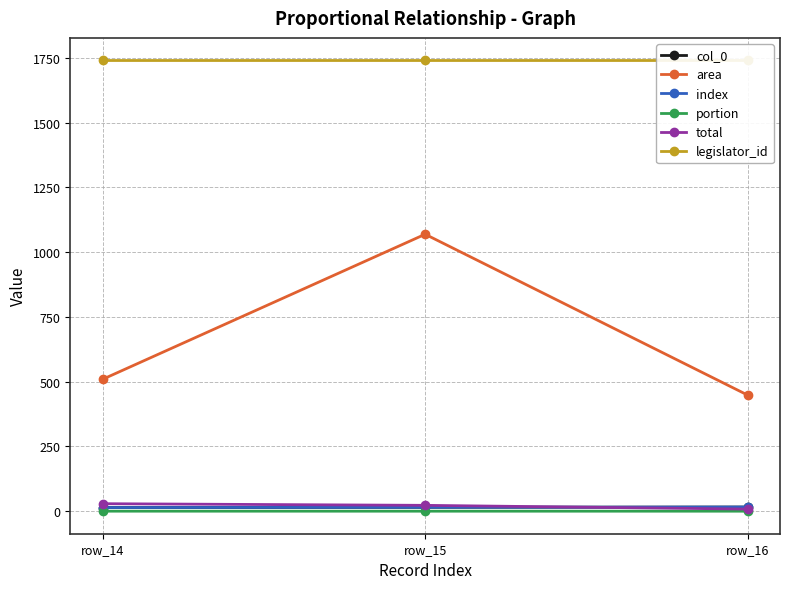

What are all the series names shown in the legend?

col_0, area, index, portion, total, legislator_id